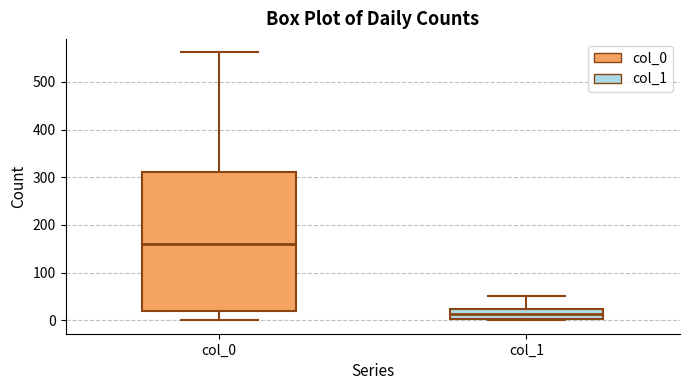

Which box's median line is the lowest?

col_1